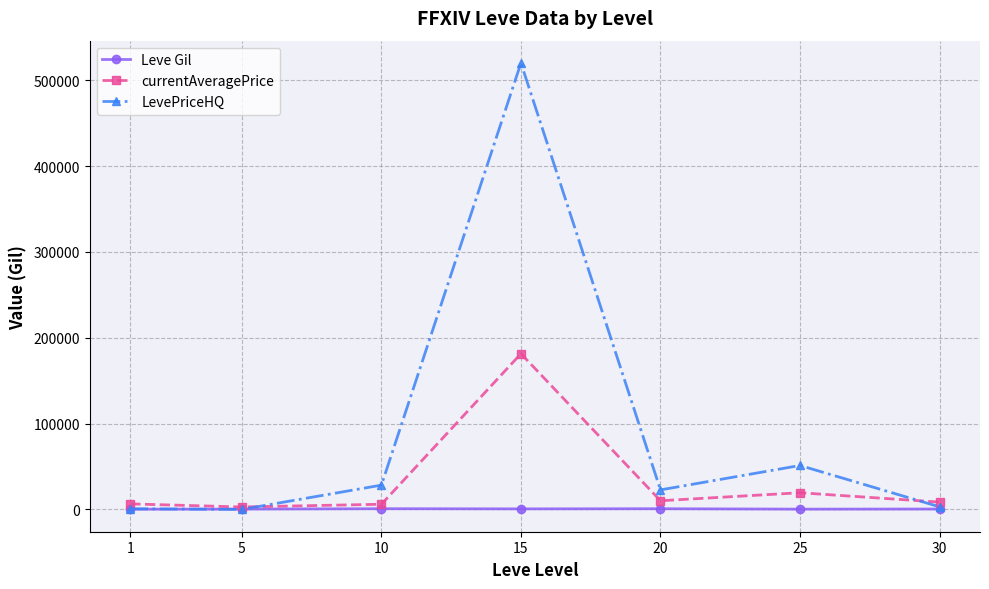

Is the value of currentAveragePrice at 25 greater than the value of LevePriceHQ at 25?

No